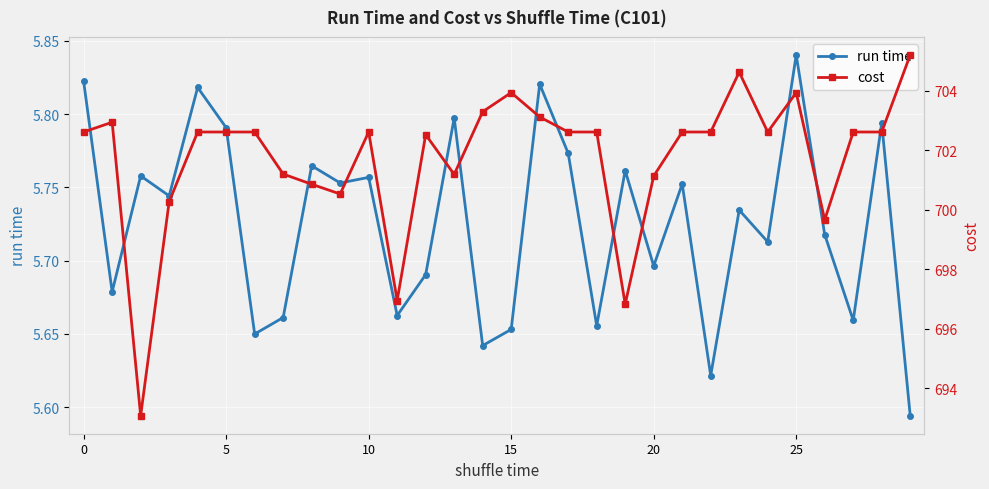

Count the run time values in the range 5 to 6.

30